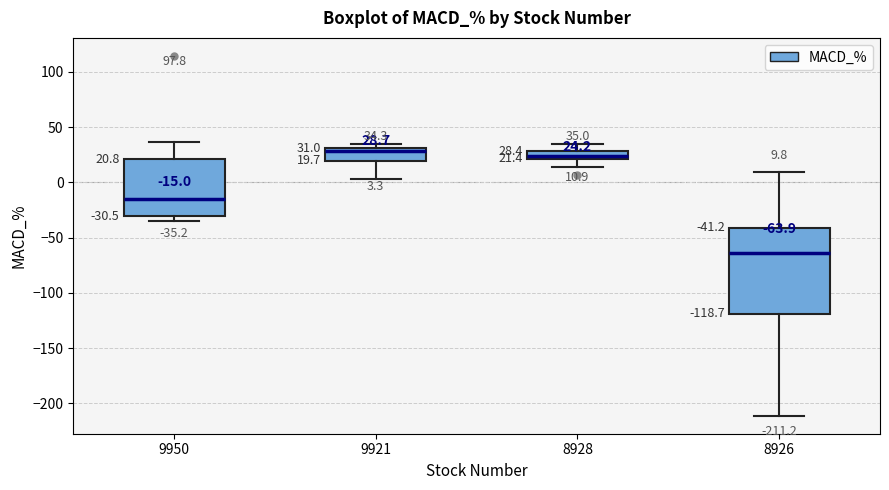

Comparing the boxes themselves (not the whiskers), which one is the tallest?

8926